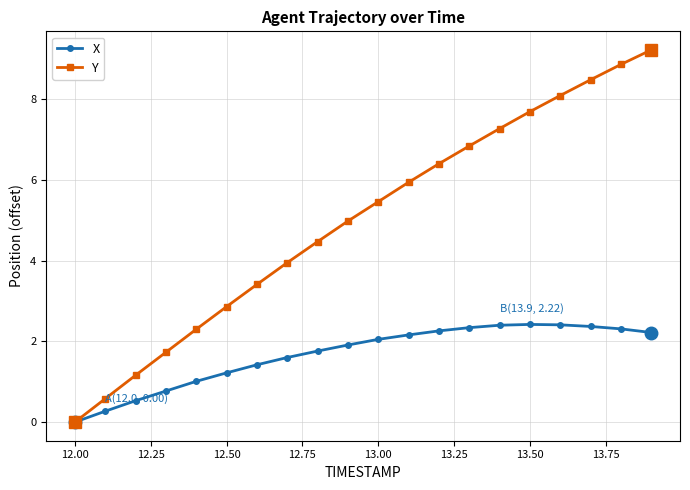

List the series in order of their peak value, lowest first.

X, Y